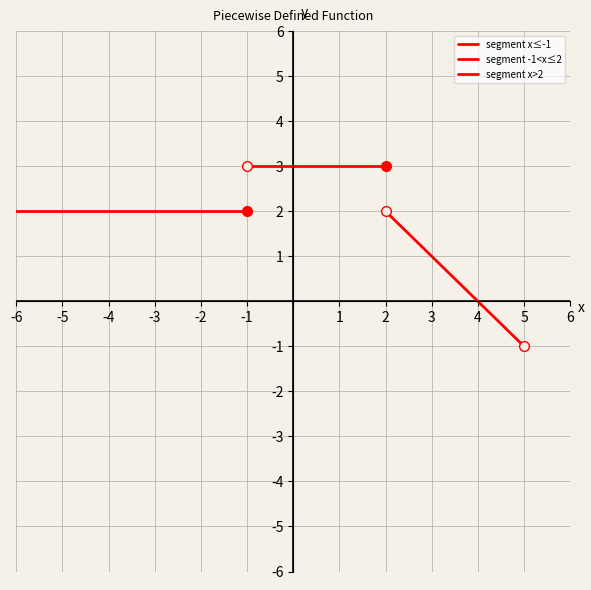

The value of segment x≤-1 at -6 is 3. True or false?

False